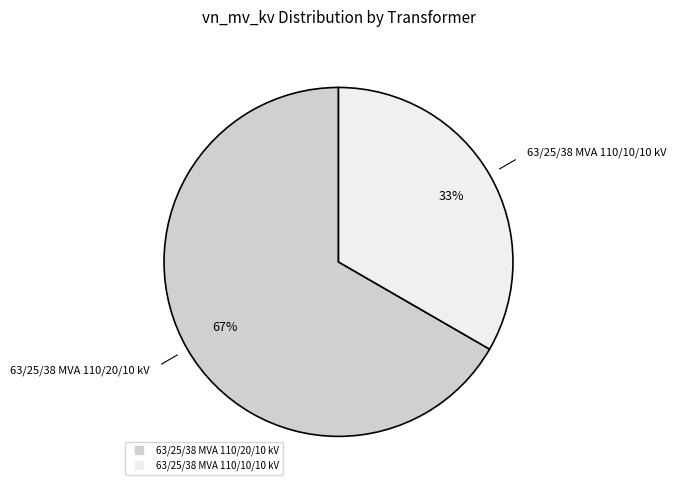

What is the largest slice in the pie chart?

63/25/38 MVA 110/20/10 kV